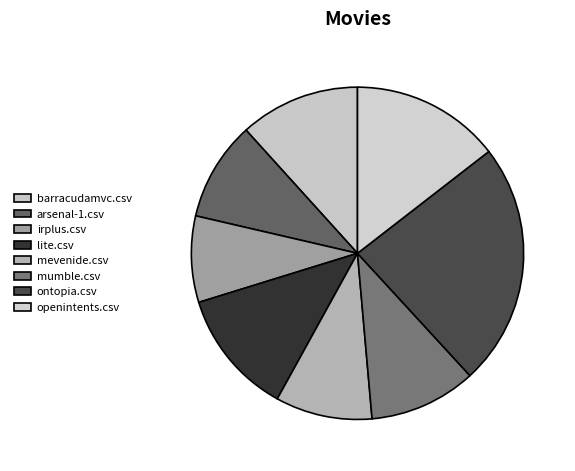

Count the number of slices in the pie.

8